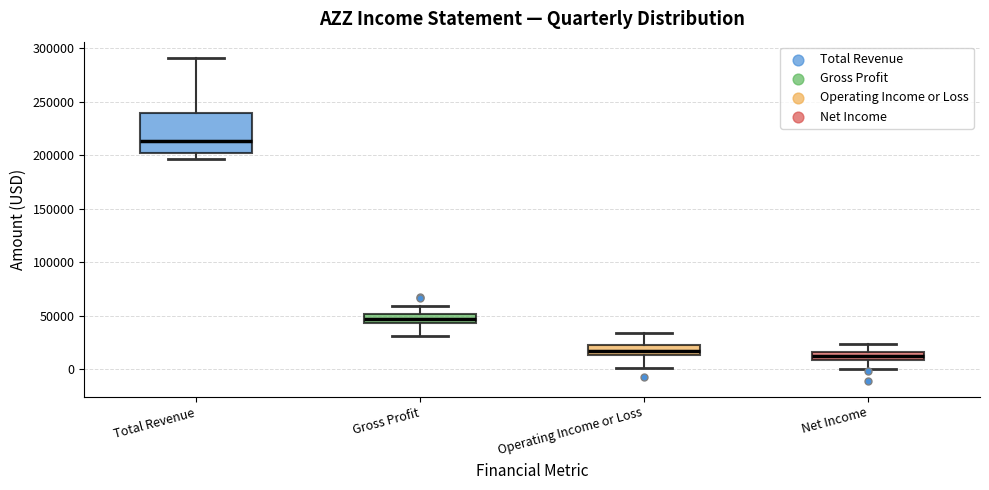

Which box has the lowest median line?

Net Income